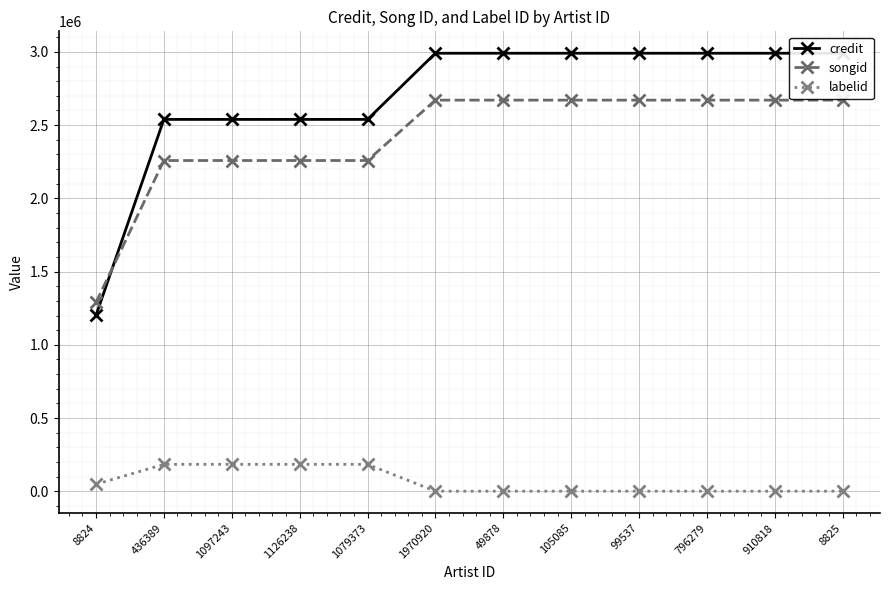

Rank the series by their maximum value, from lowest to highest.

labelid, songid, credit